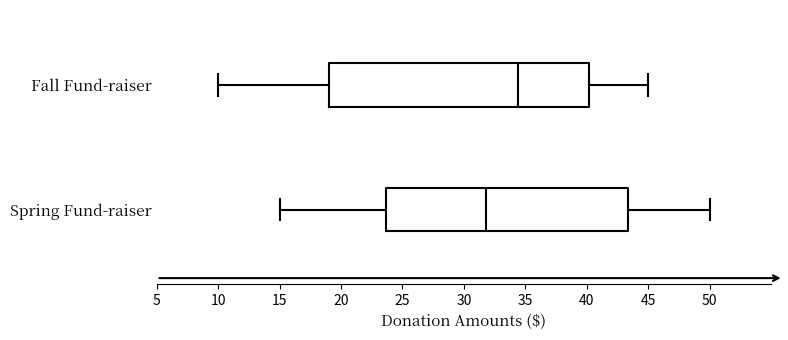

Reading bottom to top, read every box against the x-axis: the position of its median line, the range the box covers, and the ends of its whiskers. The values are not printed on the chart, so give them approximately, as read against the axis.

Spring Fund-raiser: median 32.0, box 23.5 to 43.5, whiskers 15.0 to 50.0
Fall Fund-raiser: median 34.5, box 19.0 to 40.0, whiskers 10.0 to 45.0